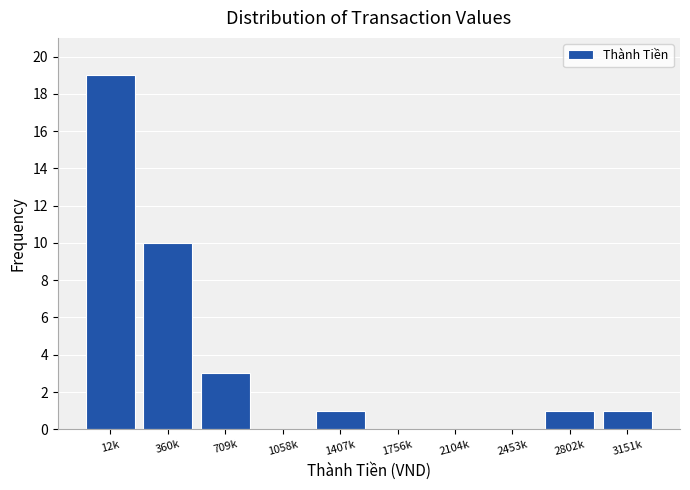

Reading left to right, what are all the values shown in this chart?

12k=19	360k=10	709k=3	1058k=0	1407k=1	1756k=0	2104k=0	2453k=0	2802k=1	3151k=1